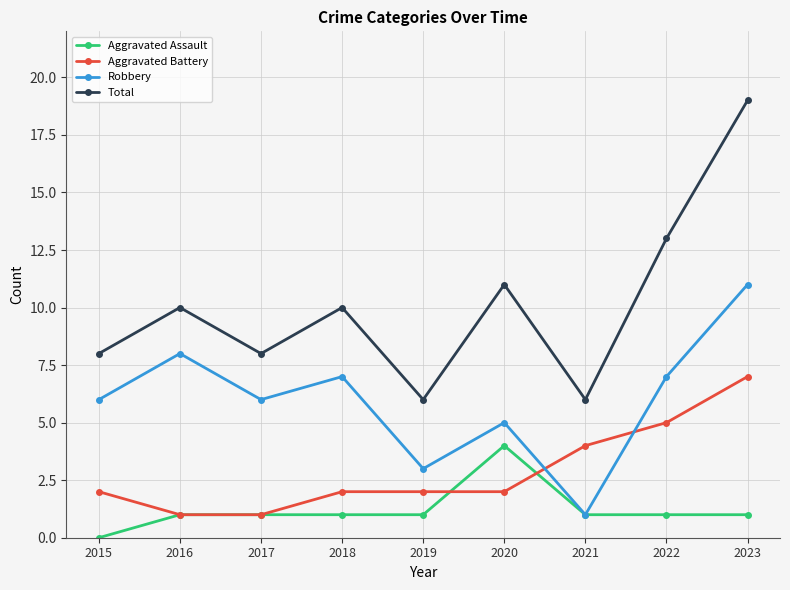

True or false: Total has more than 1 points higher than both neighbors.

True